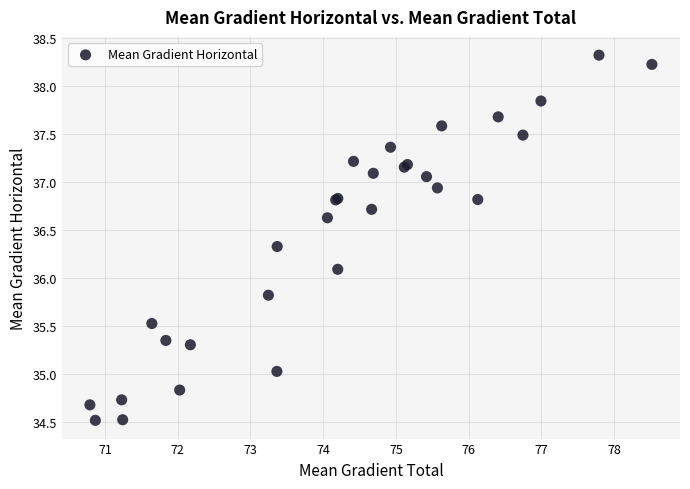

What Y value in the scatter plot is closest to 36?

36.1